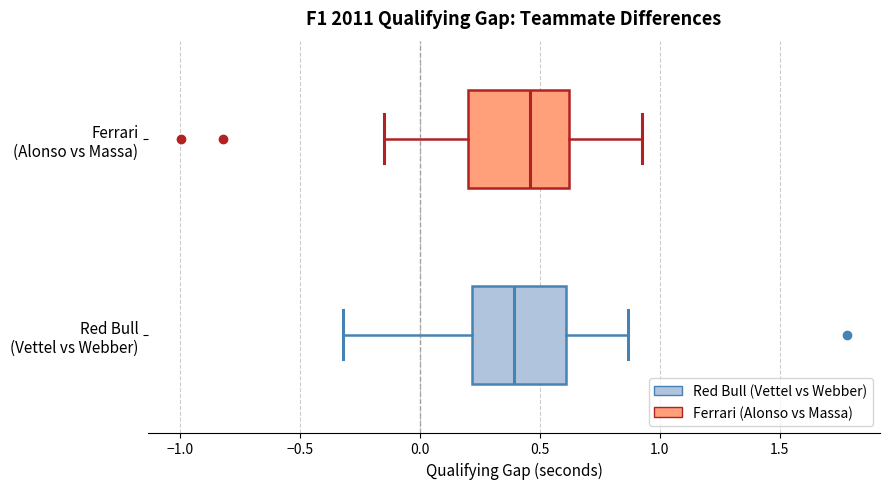

Where does the median line of the box for Red Bull (Vettel vs Webber) sit on the x-axis? The values are not printed on the chart, so give them approximately, as read against the axis.

0.40